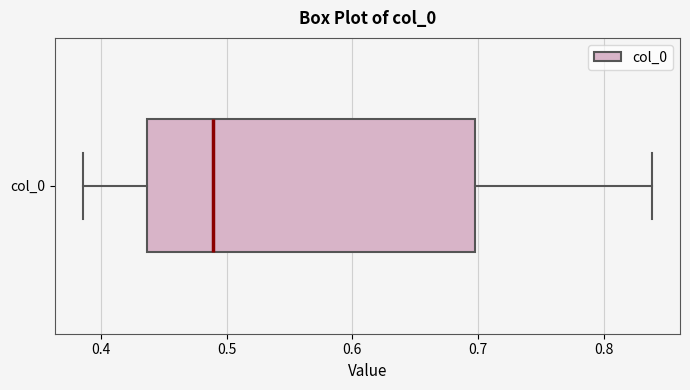

Transcribe this box plot: give where the median line is, the range the box spans, and where the two whiskers end, as read against the x-axis. The values are not printed on the chart, so give them approximately, as read against the axis.

median 0.49, box 0.44 to 0.70, whiskers 0.39 to 0.84